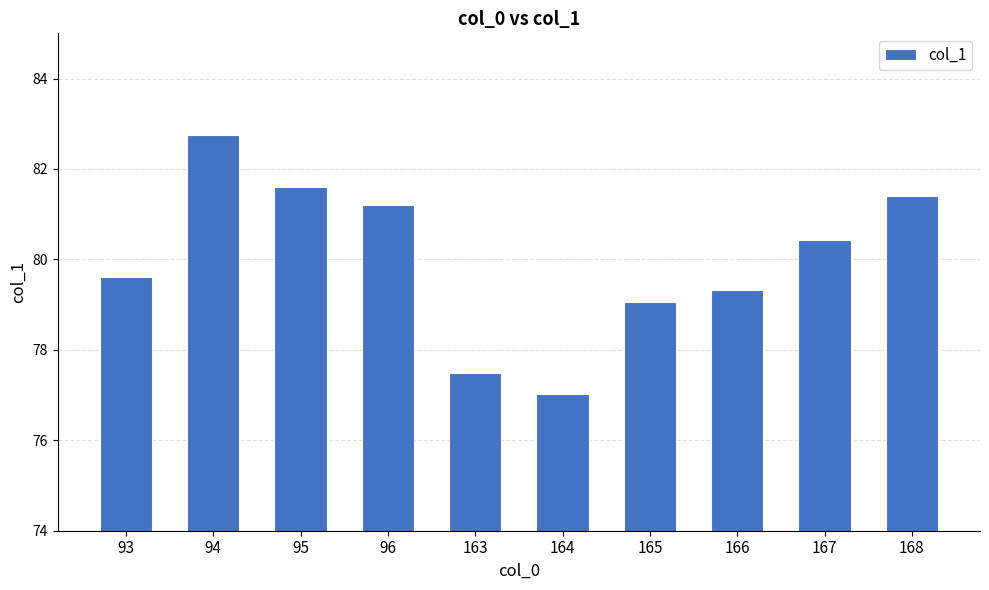

What is the value of the 10th bar from the left?

81.4